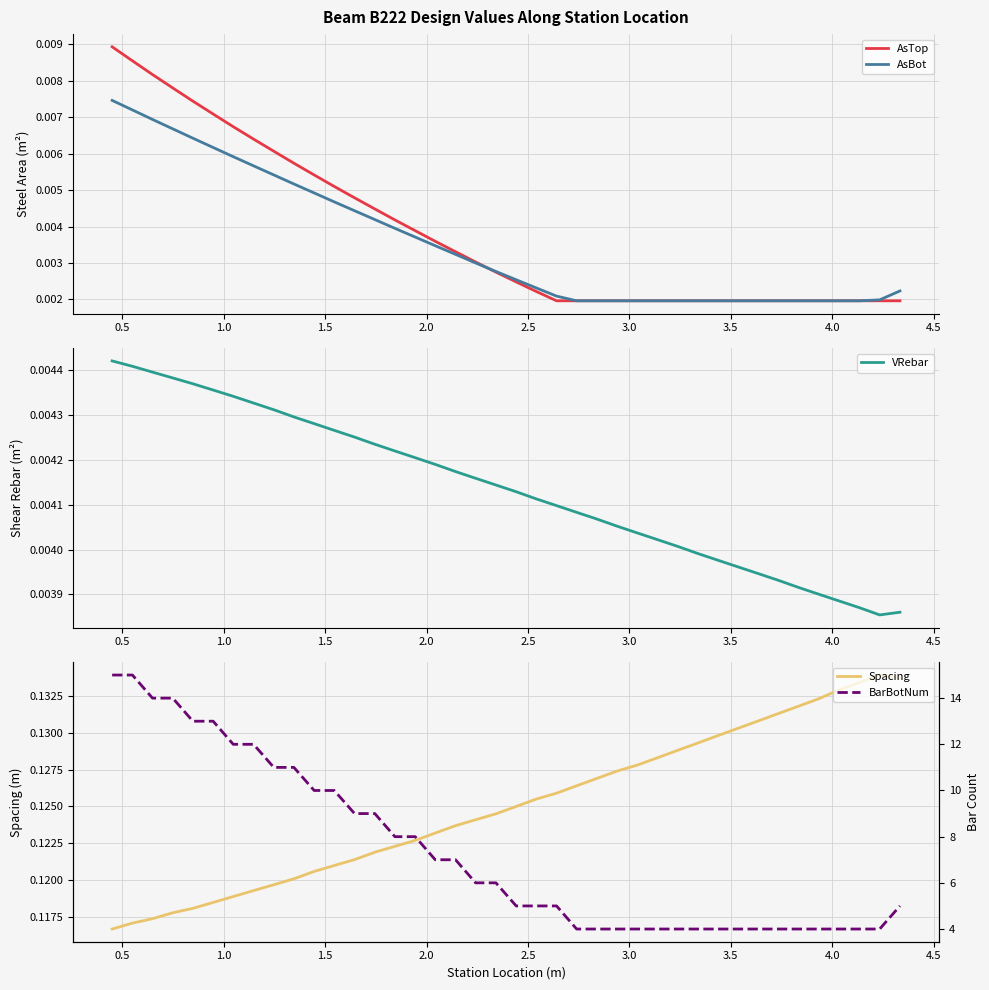

Is the value of BarBotNum at 22 greater than the value of Spacing at 28?

Yes